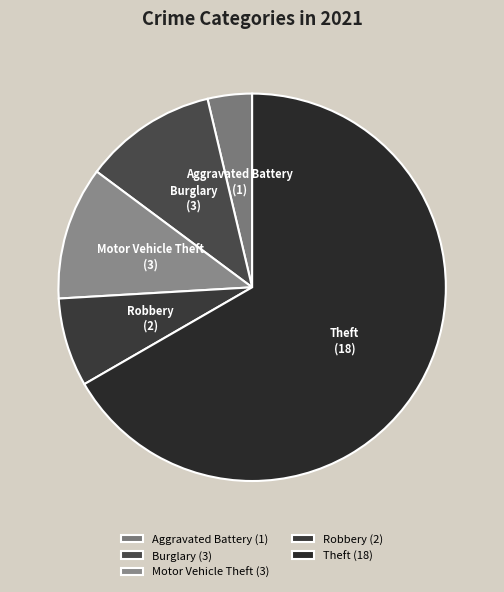

How many segments does this pie chart have?

5